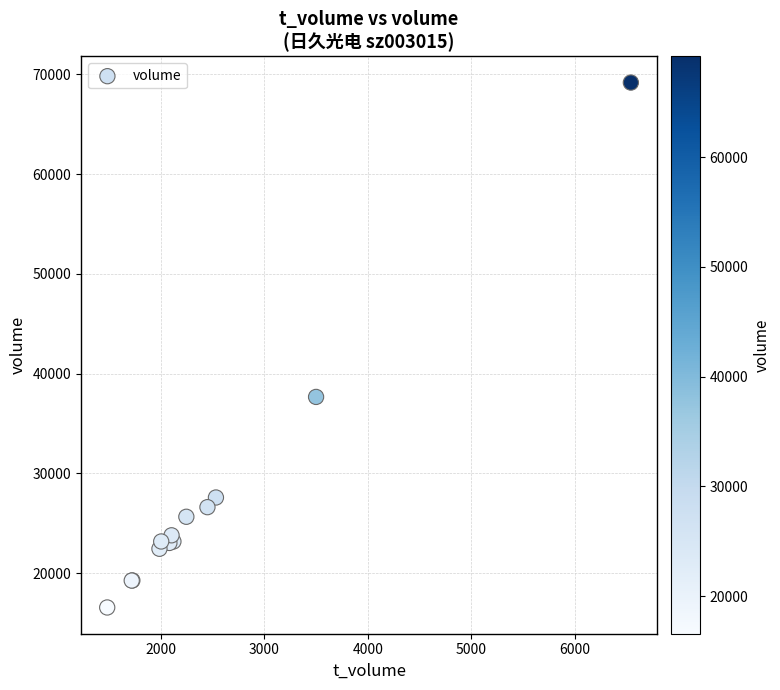

What Y value in the scatter plot is closest to 42875?

37673